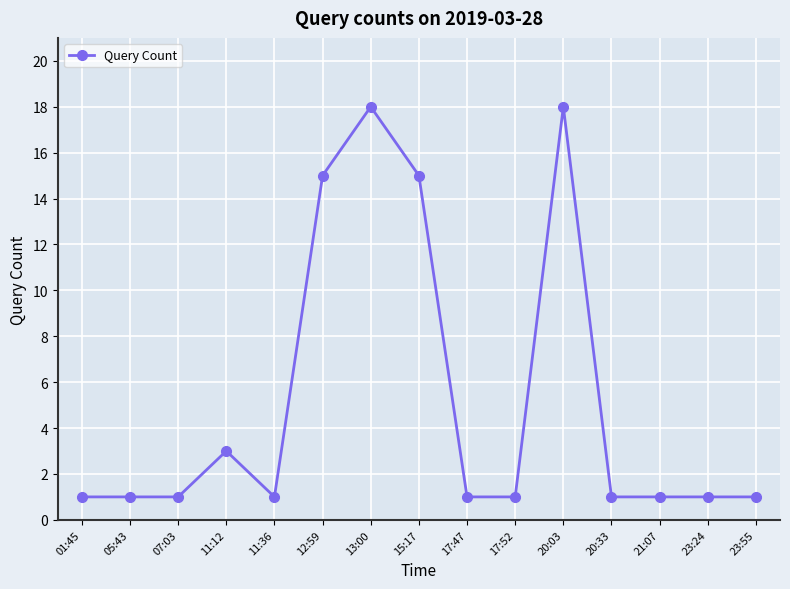

What is the difference between the second highest and second lowest values?

17